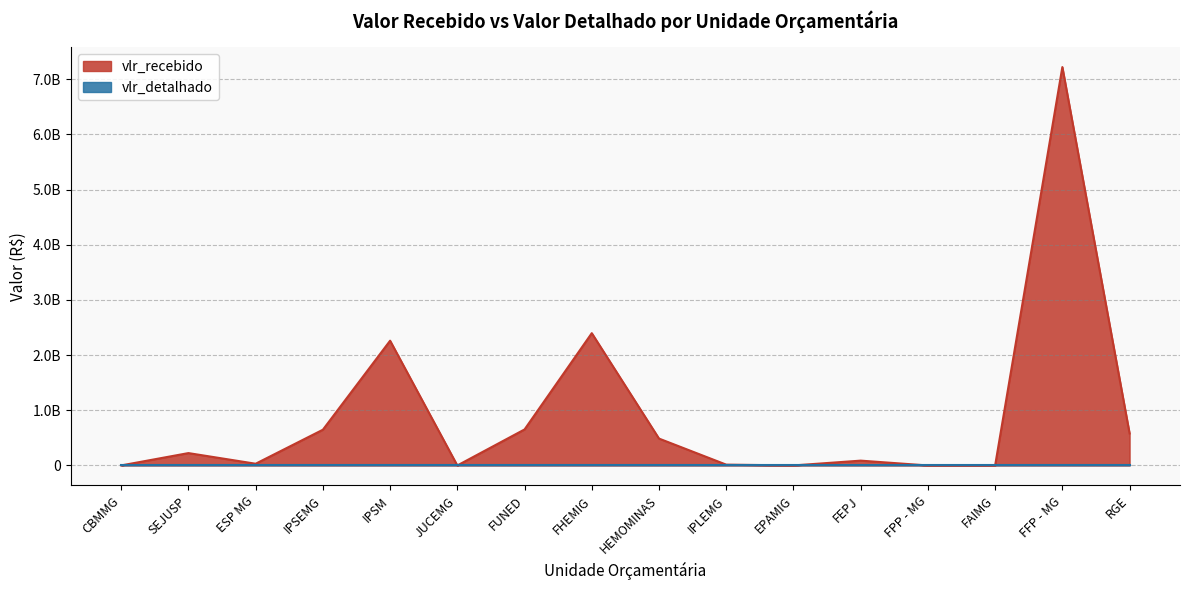

List the labels in order of value, largest first.

FFP - MG, FHEMIG, IPSM, FUNED, IPSEMG, RGE, HEMOMINAS, SEJUSP, FEPJ, ESP MG, IPLEMG, CBMMG, EPAMIG, FAIMG, JUCEMG, FPP - MG